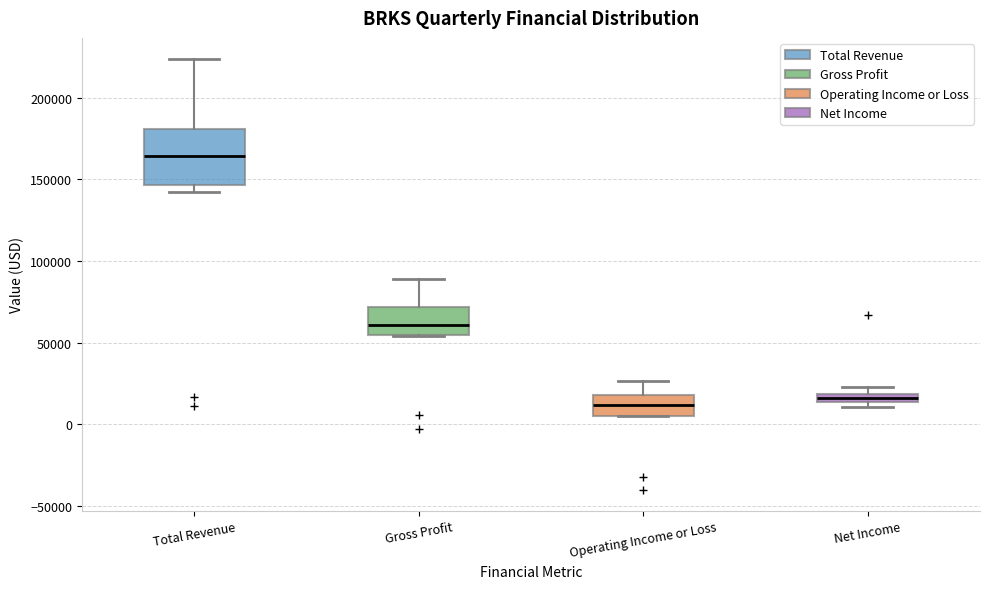

Where is the upper edge of the box for Total Revenue on the y-axis? The values are not printed on the chart, so give them approximately, as read against the axis.

180000